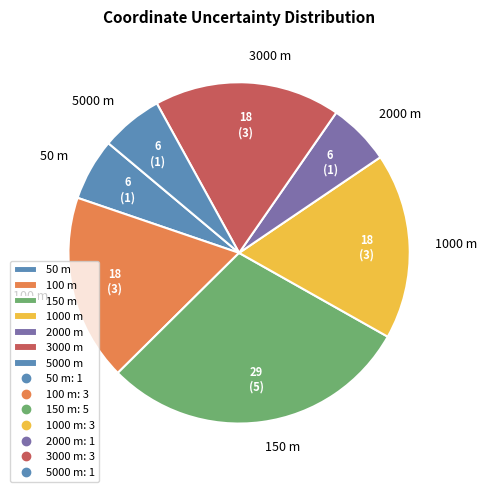

Is it true that 150 m is 29% of the pie?

True